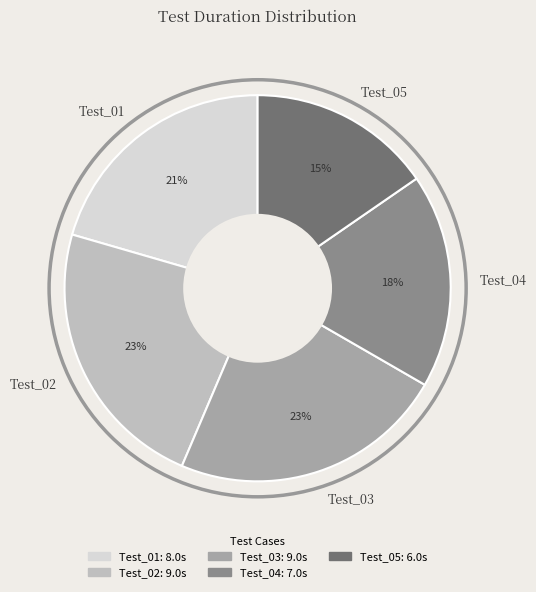

To the nearest percent, what portion does Test_05 represent?

15%